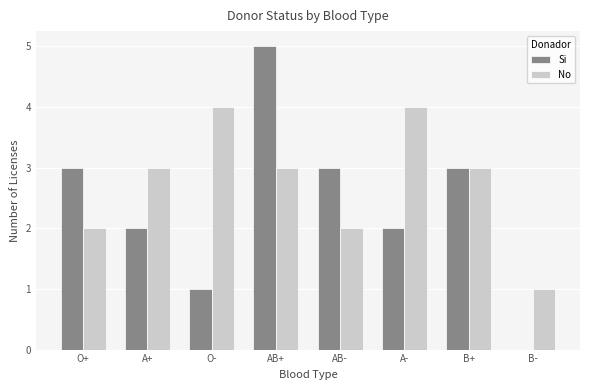

What is the sum of the No values at O+ and A+?

5